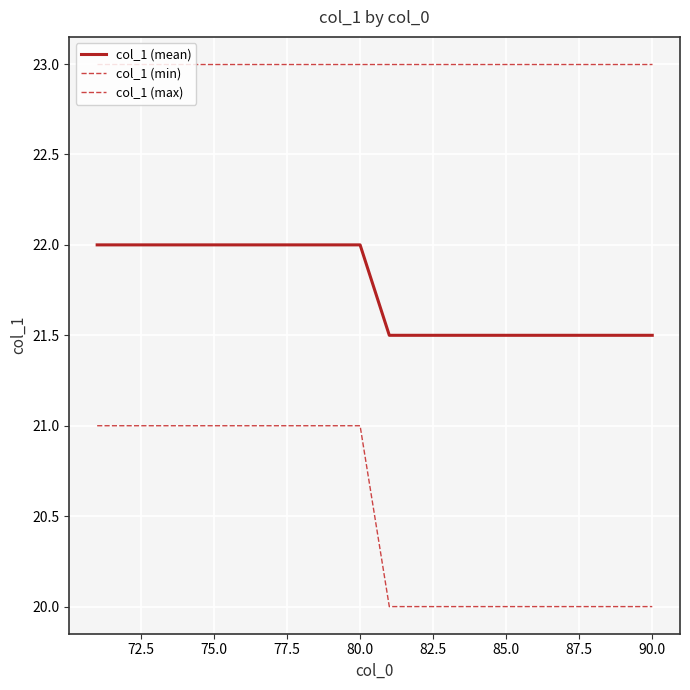

How many lines are shown in the chart?

3